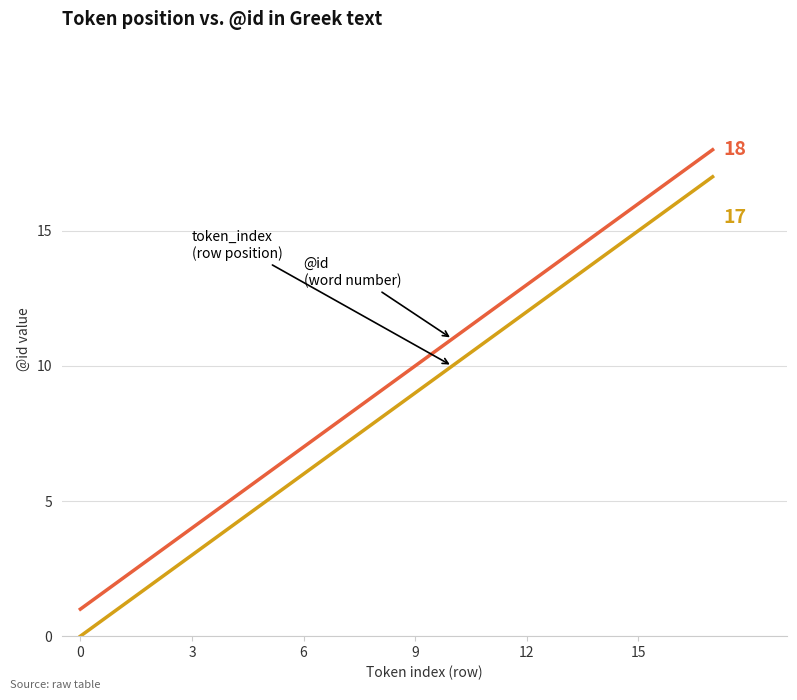

What is the greatest value displayed?

18